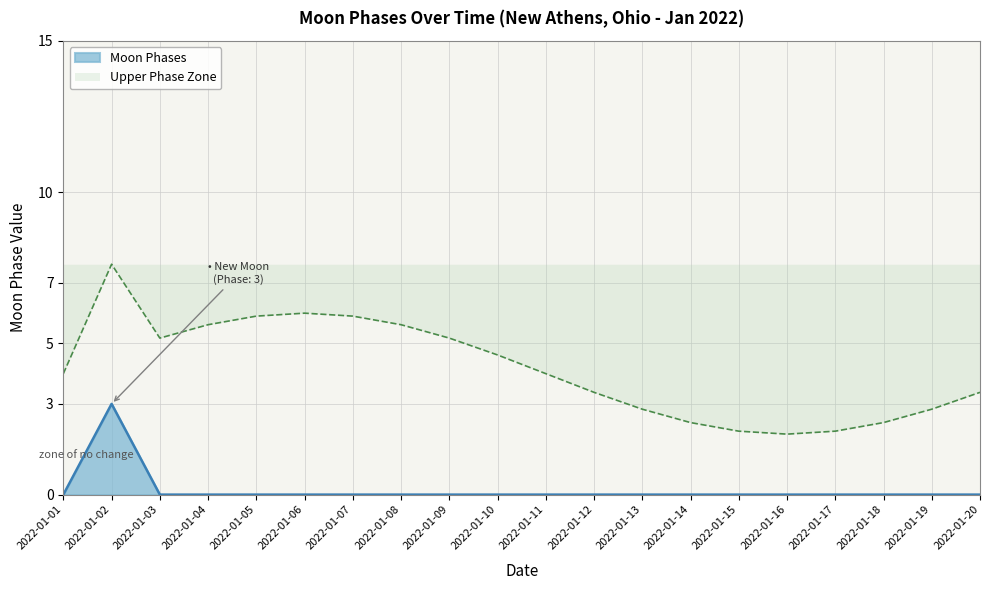

What is the maximum value shown in the chart?

7.6